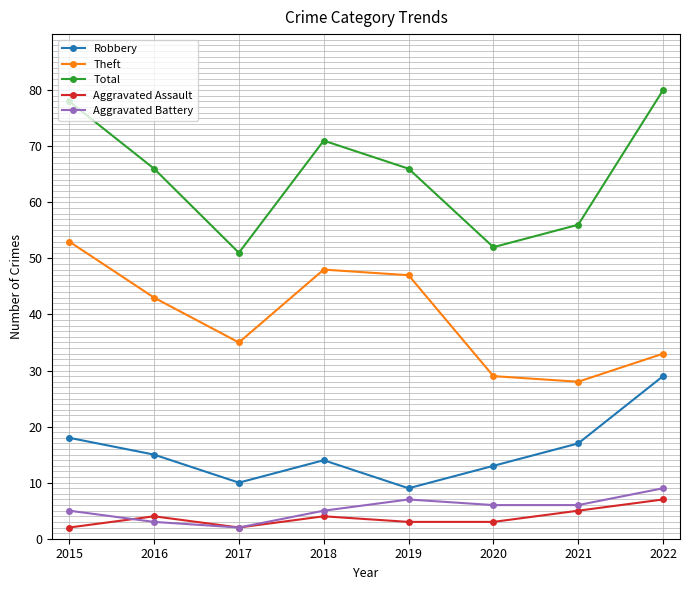

Is it true that Theft equals 43 at 2016?

True